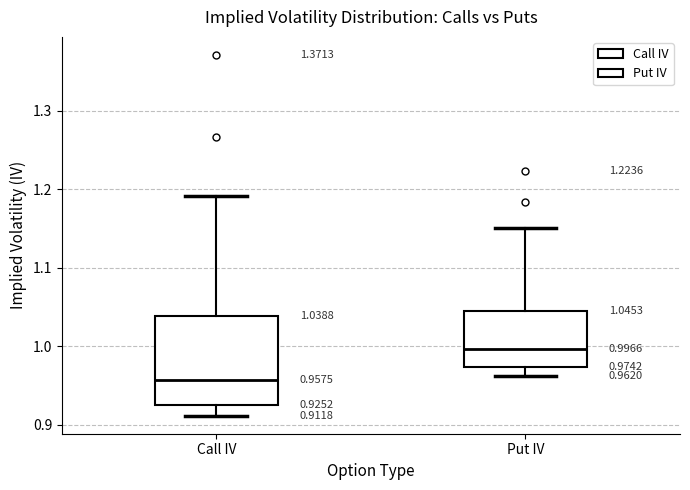

Which box is the tallest, from its lower edge to its upper edge?

Call IV